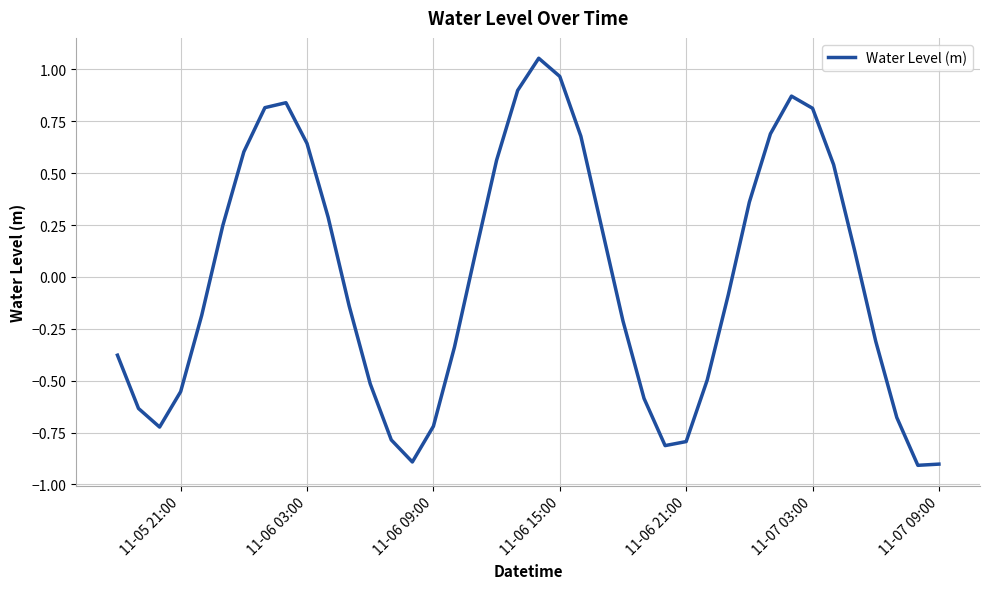

How many negative values are there?

21